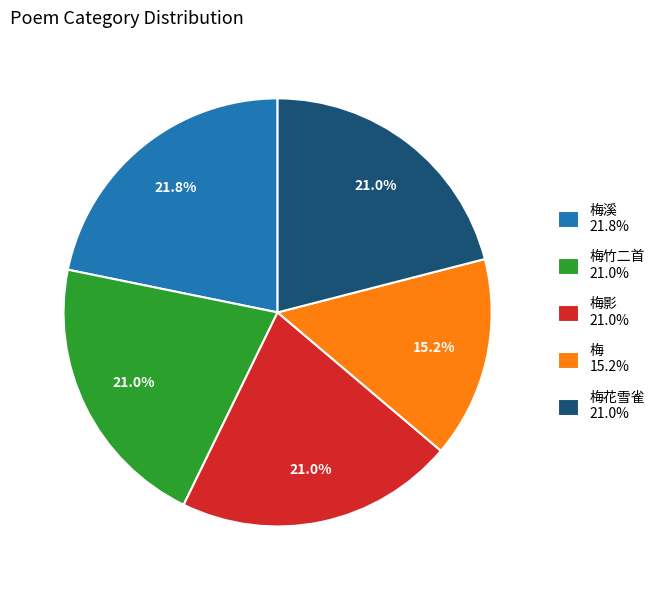

Does 梅溪 21.8% represent more than half of the total?

No